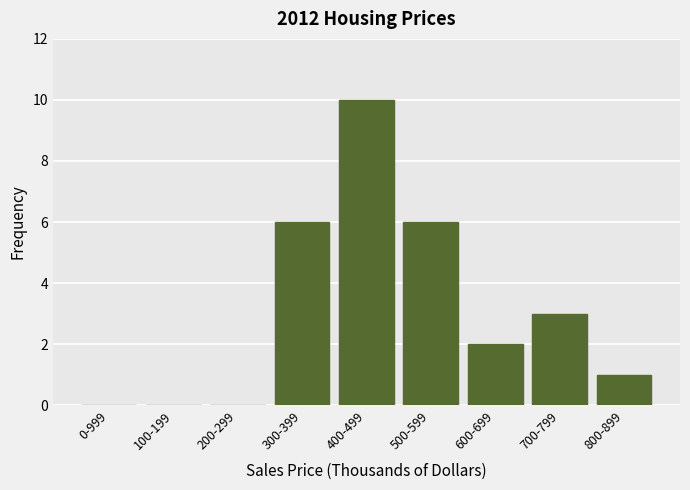

Reading right to left, what are all the values shown in this chart?

800-899=1	700-799=3	600-699=2	500-599=6	400-499=10	300-399=6	200-299=0	100-199=0	0-999=0